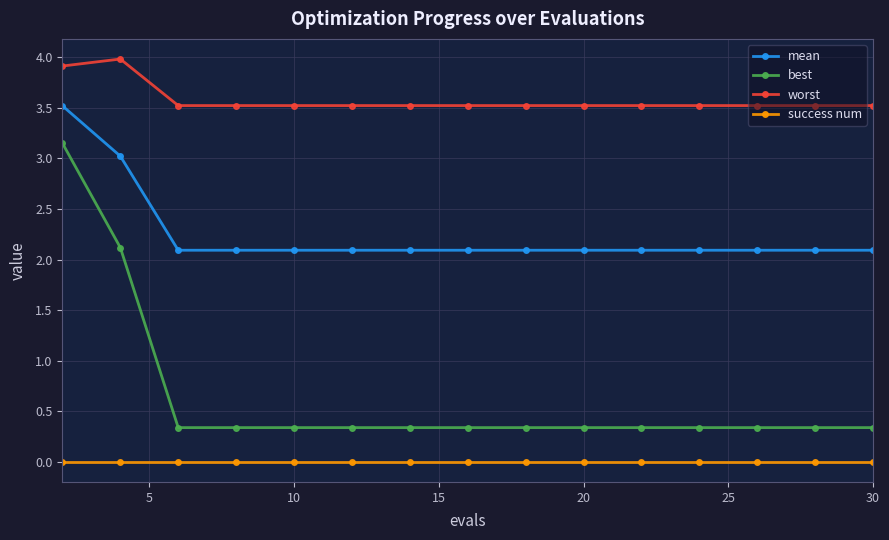

Which series has the largest range (max minus min)?

best